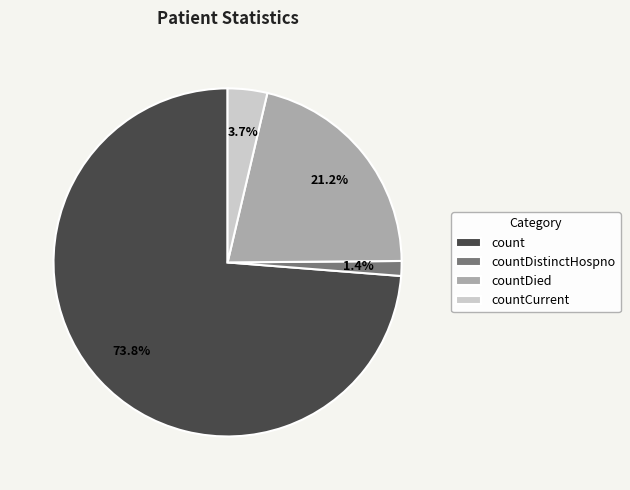

Does any single category account for the majority?

Yes